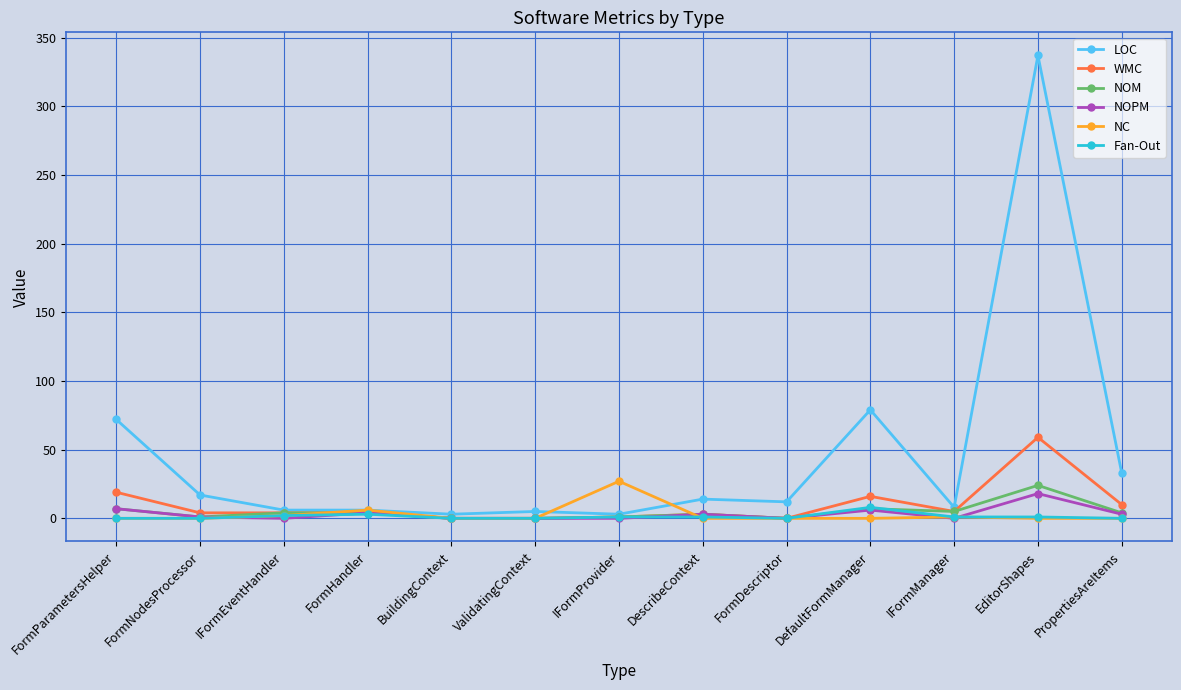

List the series in order of their peak value, lowest first.

Fan-Out, NOPM, NOM, NC, WMC, LOC